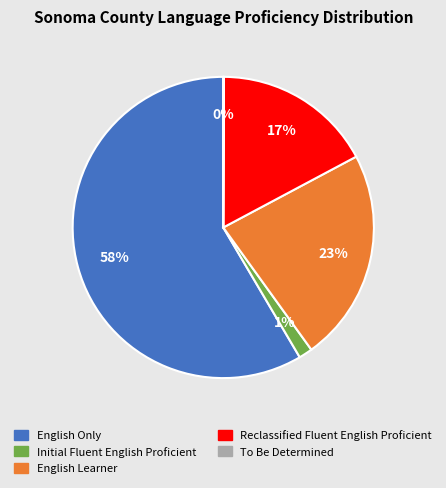

To the nearest percent, what is the average slice percentage?

20%